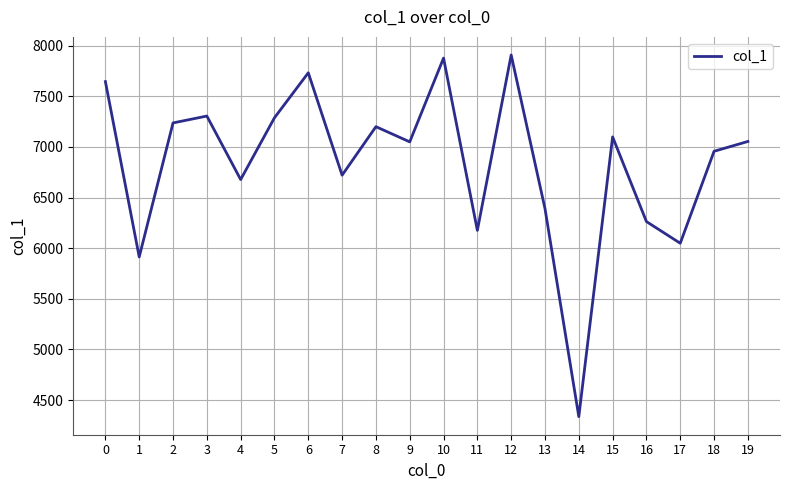

What is the change in value from 8 to 16?

-937